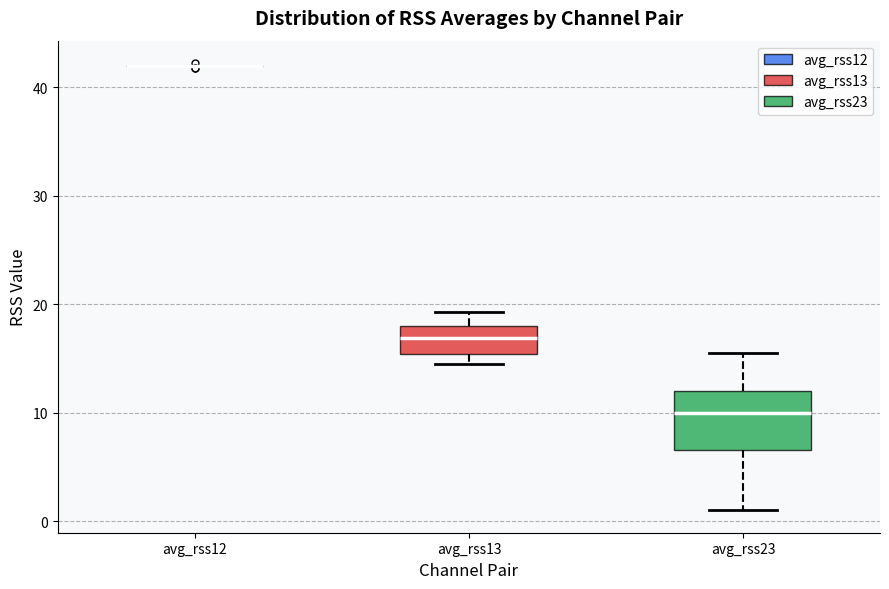

Where does the lower whisker of the box for avg_rss23 end on the y-axis? The values are not printed on the chart, so give them approximately, as read against the axis.

1